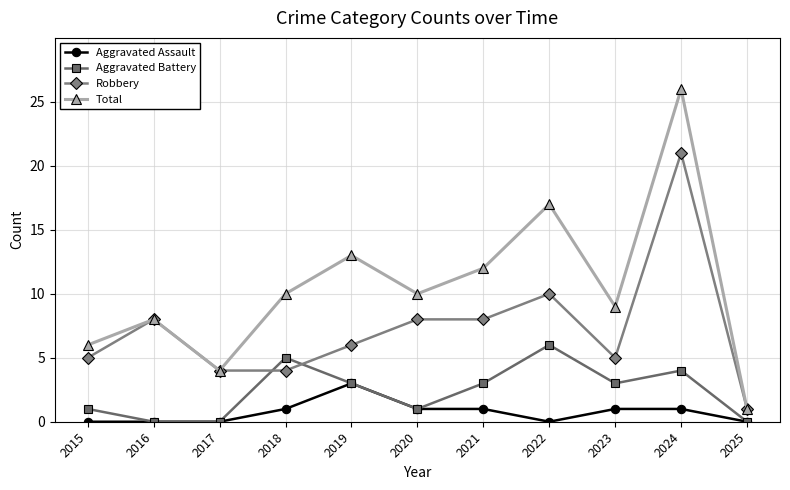

Which series has the largest total across all categories?

Total